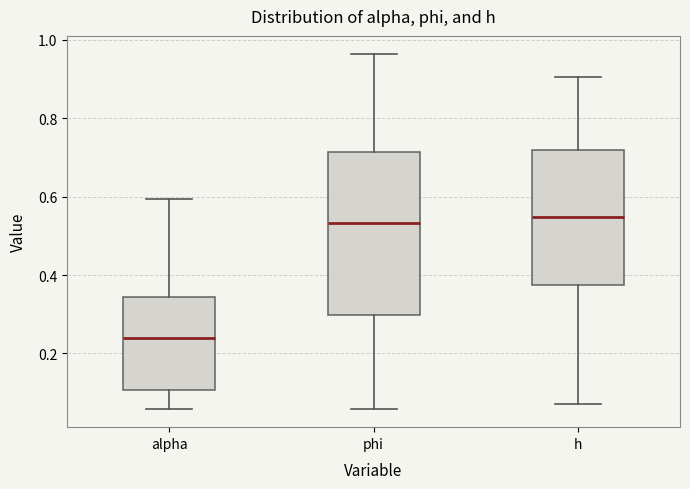

Where is the upper edge of the box for phi on the y-axis? The values are not printed on the chart, so give them approximately, as read against the axis.

0.72